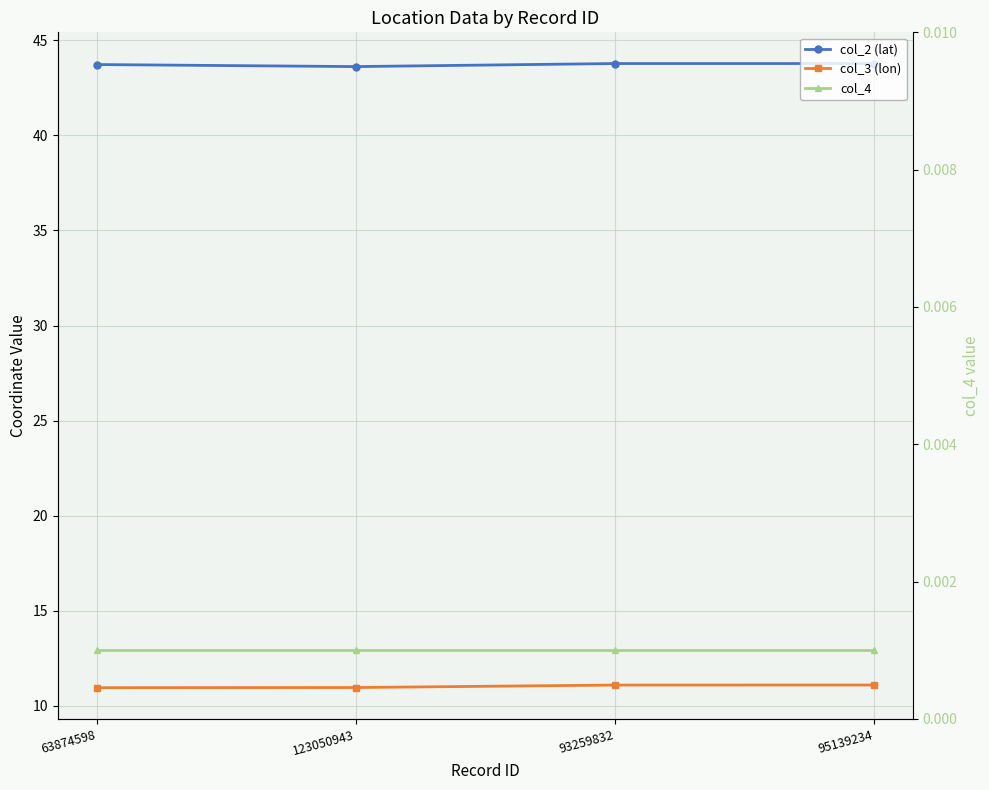

At which category is the sum across all series the highest?

95139234